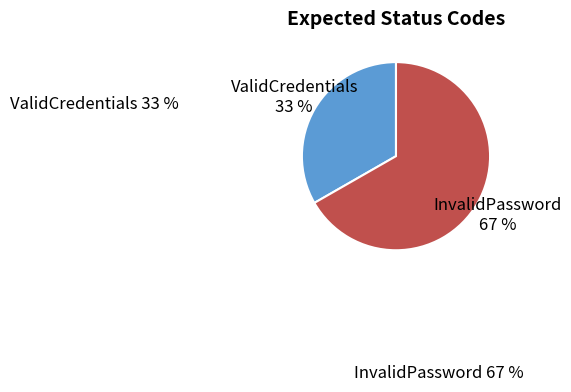

To the nearest percent, what is the combined percentage of InvalidPassword and ValidCredentials?

100%